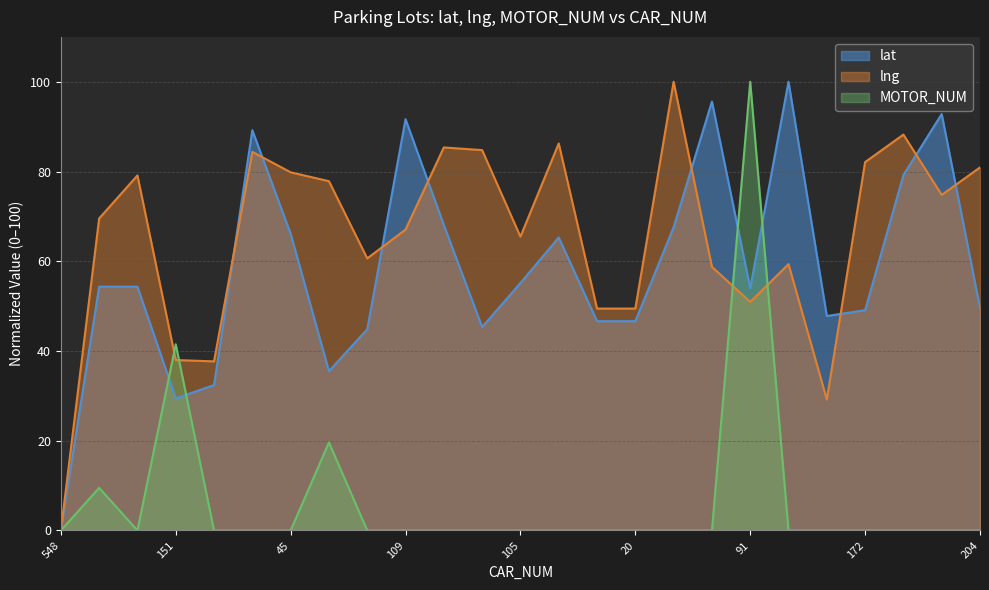

Which category has the lowest value in the lat series?

548